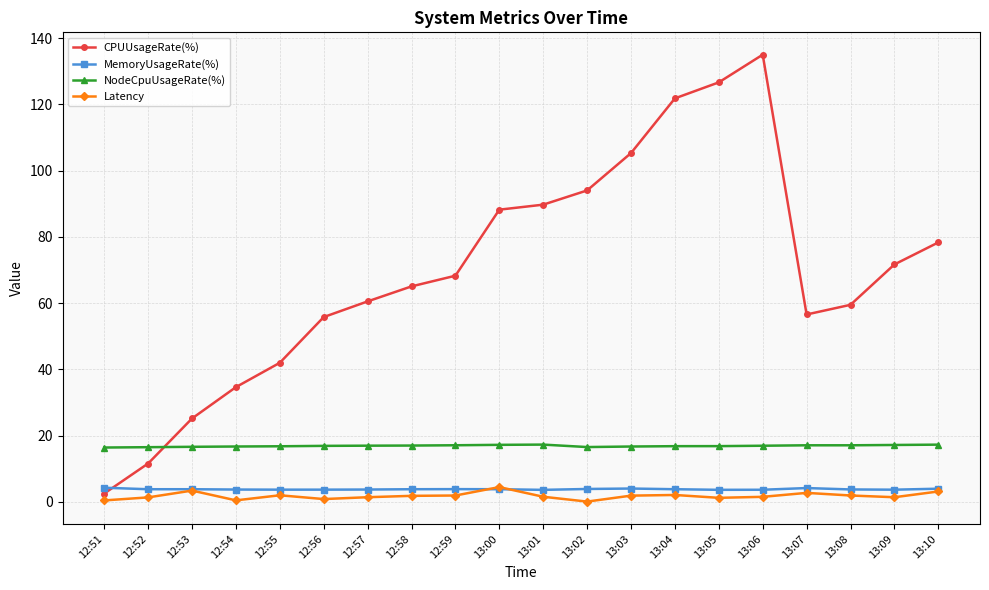

What value does the Latency series have at 12:57?

1.4